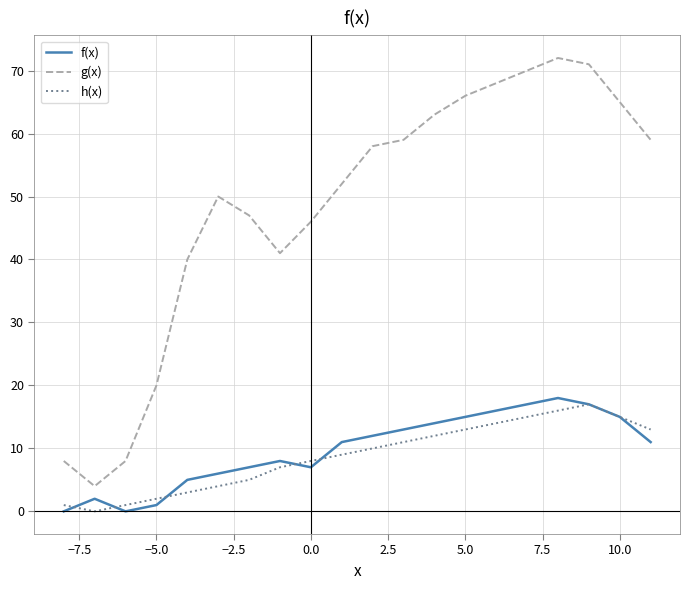

True or false: g(x) and f(x) cross at least once.

False